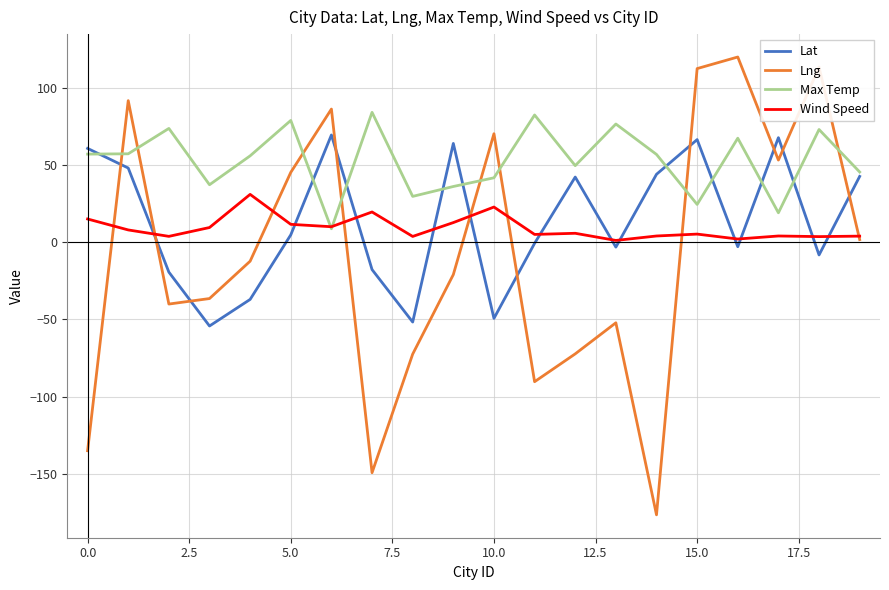

Which series has the largest total across all categories?

Max Temp